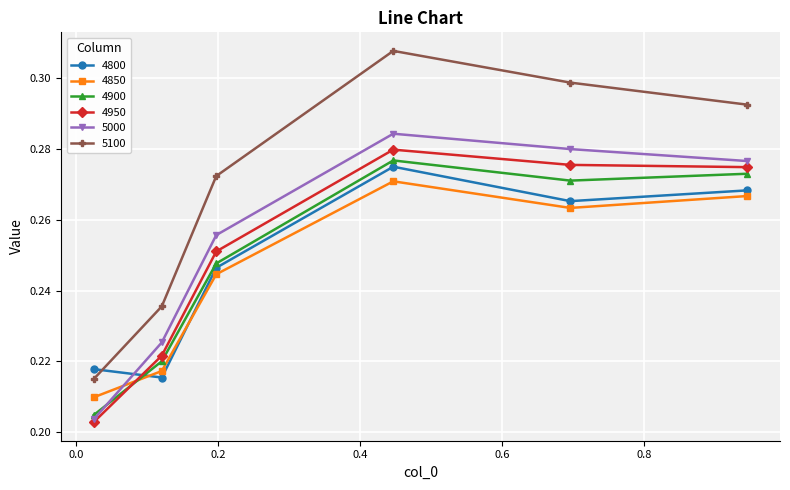

Which series has the widest spread of values?

5100